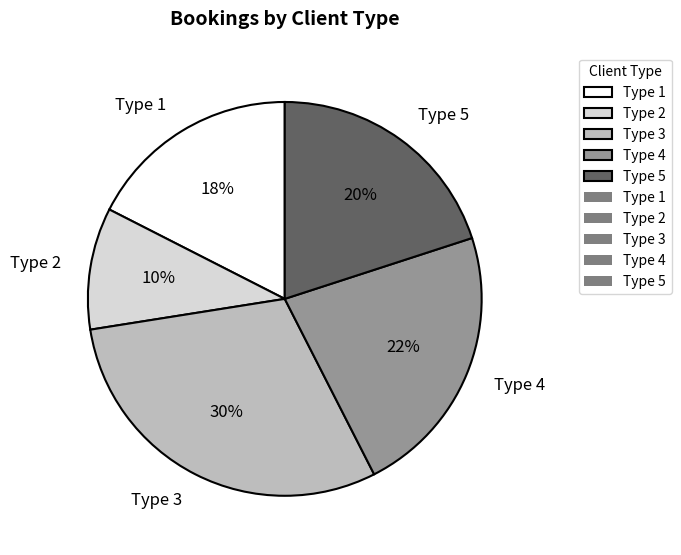

Is there any slice that represents more than half of the pie?

No